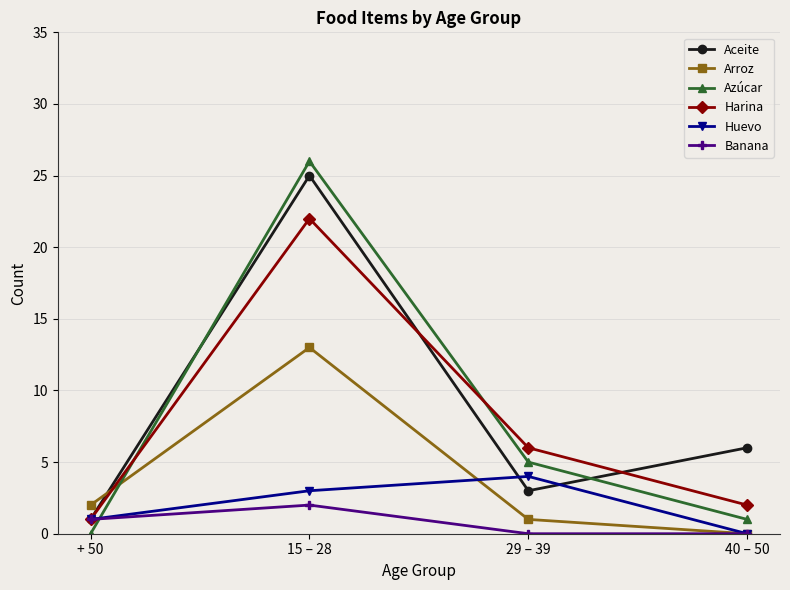

What is the maximum value shown in the chart?

26